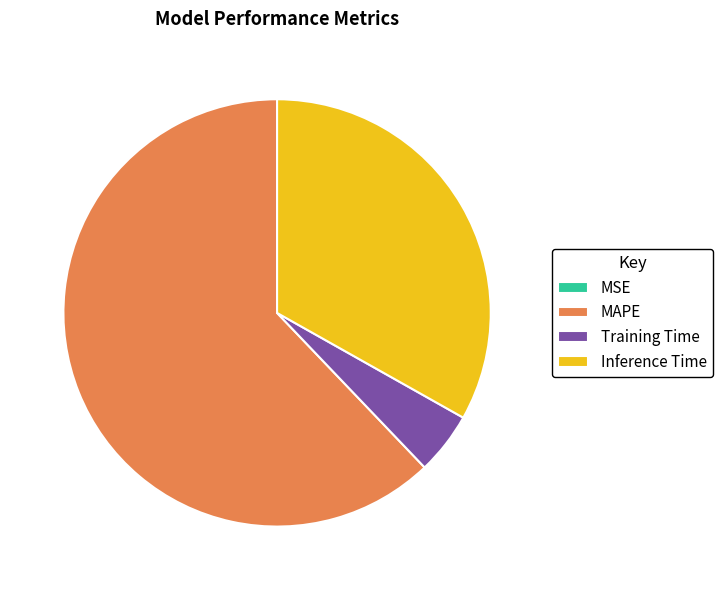

Which category accounts for the majority?

MAPE